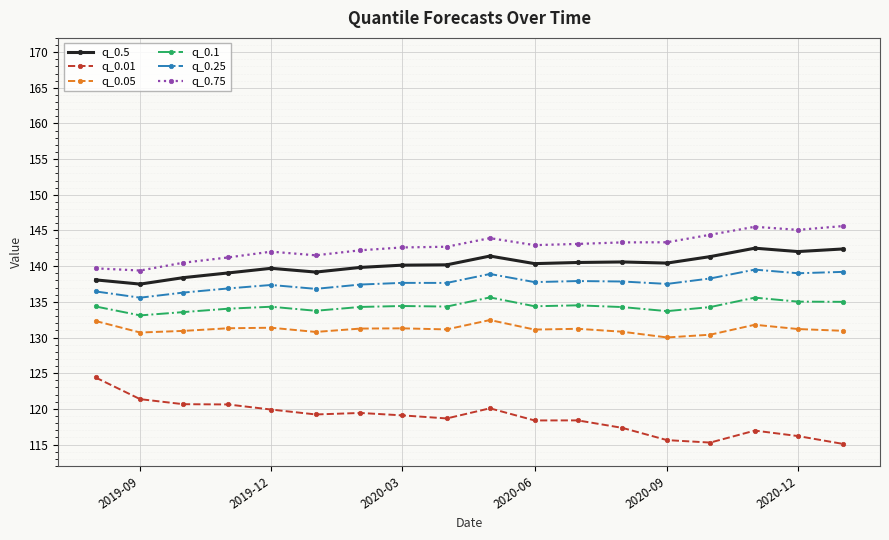

True or false: q_0.75 and q_0.5 intersect in this chart.

False